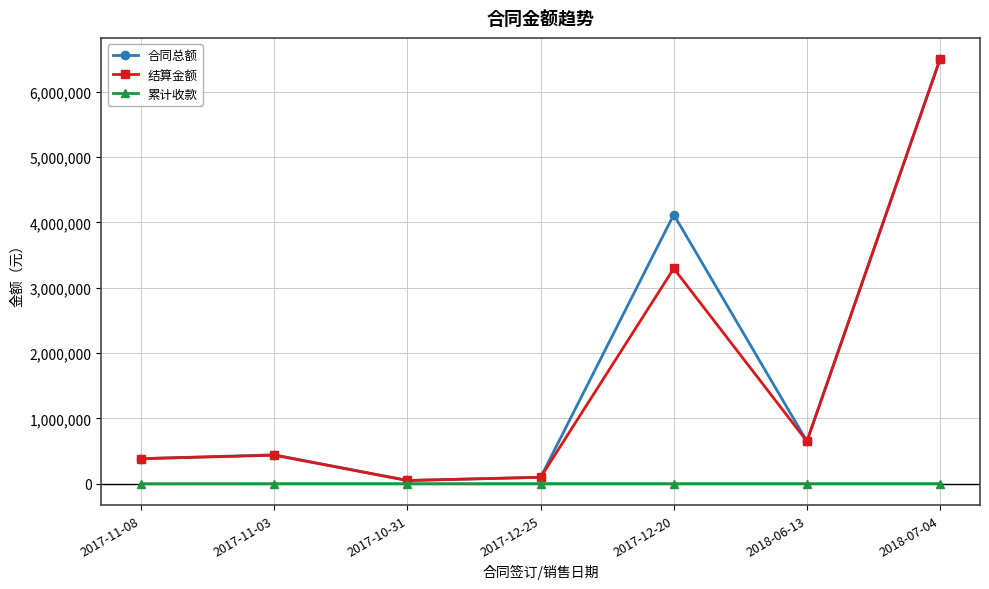

At which category is the sum across all series the highest?

2018-07-04